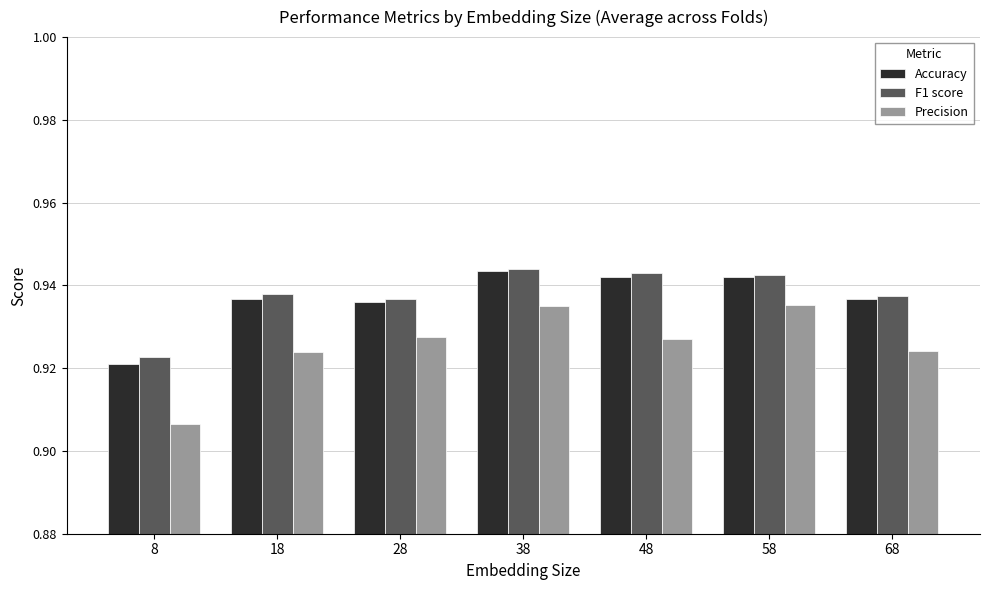

Count the number of categories in the chart.

7